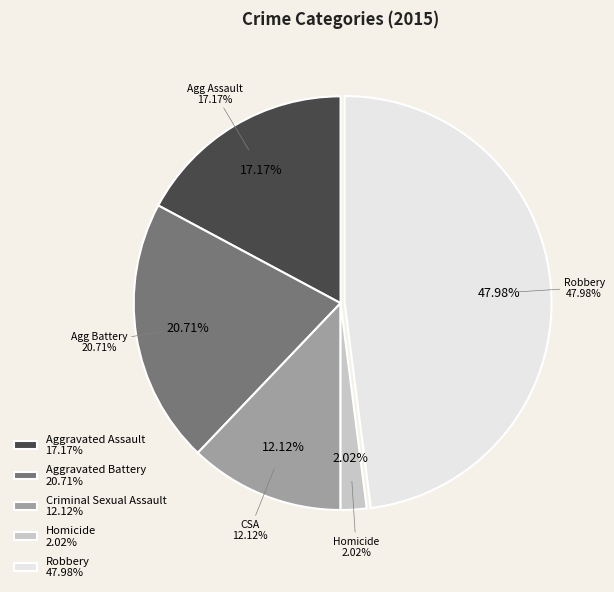

Rank the categories by value from highest to lowest.

Robbery, Aggravated Battery, Aggravated Assault, Criminal Sexual Assault, Homicide